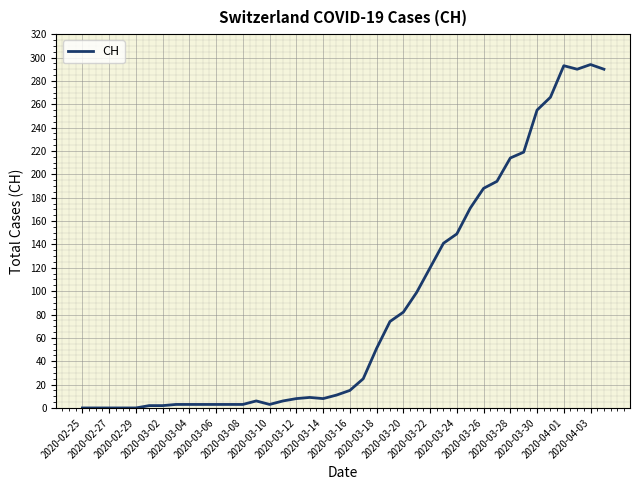

What is the maximum value shown in the chart?

294